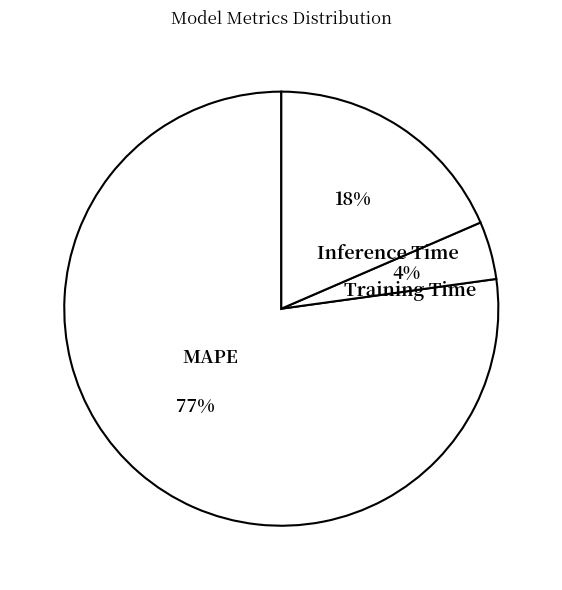

Between MAPE and Training Time, which is larger?

MAPE